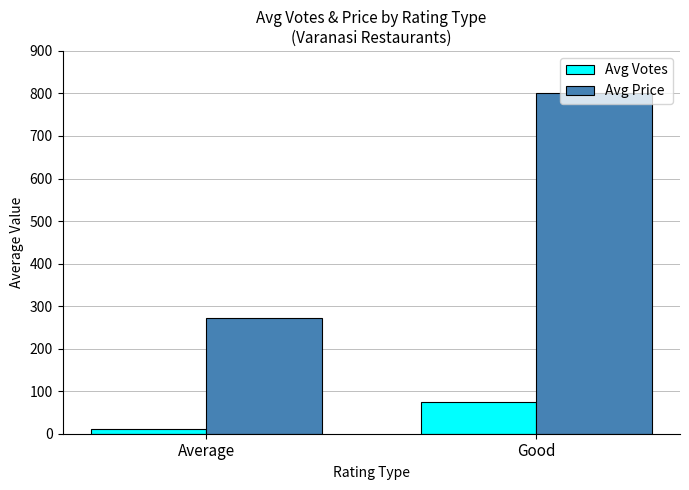

What are all the series names shown in the legend?

Avg Votes, Avg Price